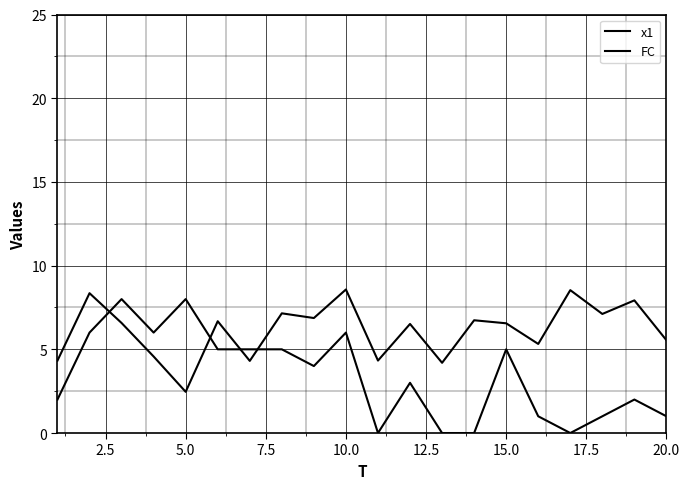

Does the chart display data point markers on the line(s)?

No